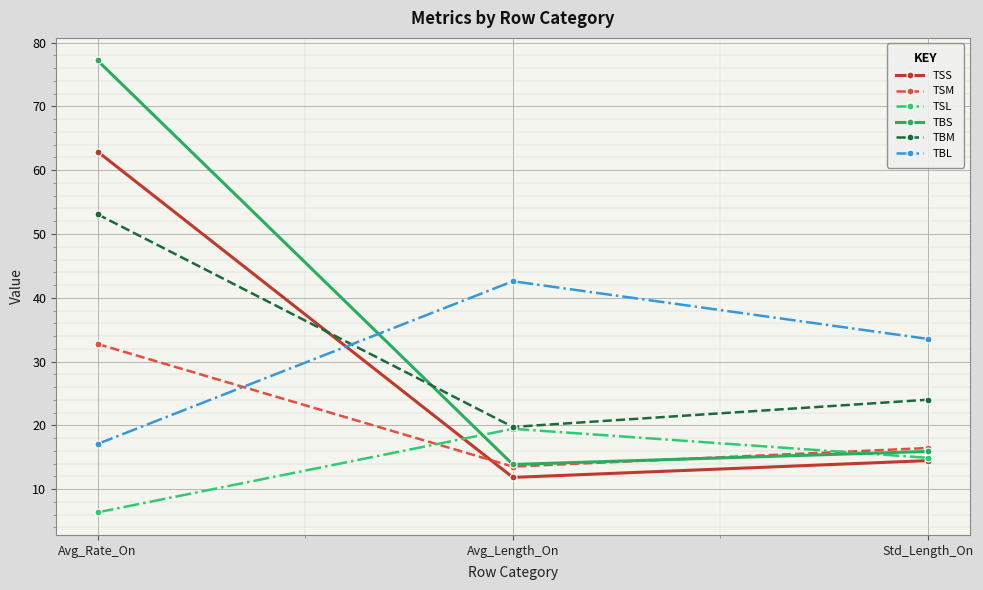

How many distinct data groups are displayed?

6